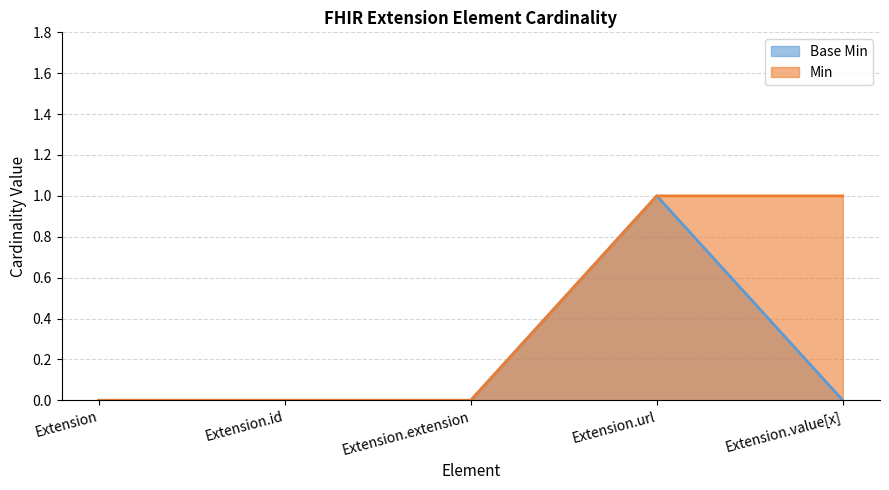

What is the label of the 4th point from the right?

Extension.id